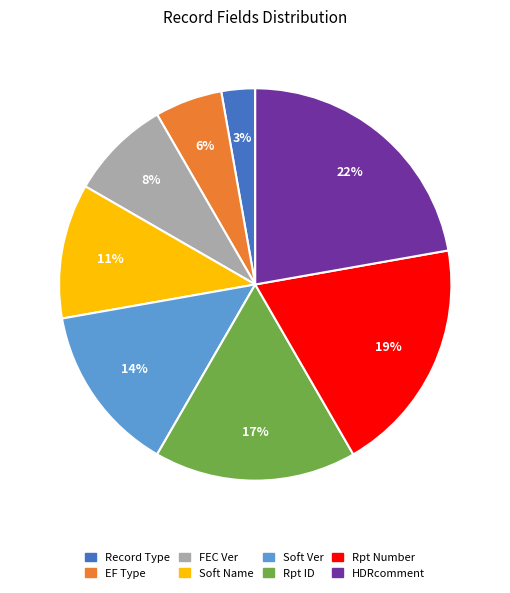

To the nearest percent, what is the difference between the largest and smallest slice percentages?

19%